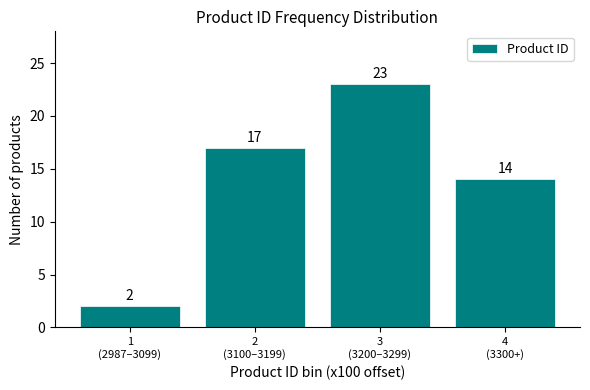

Reading left to right, transcribe all the data shown in this chart.

2	17	23	14